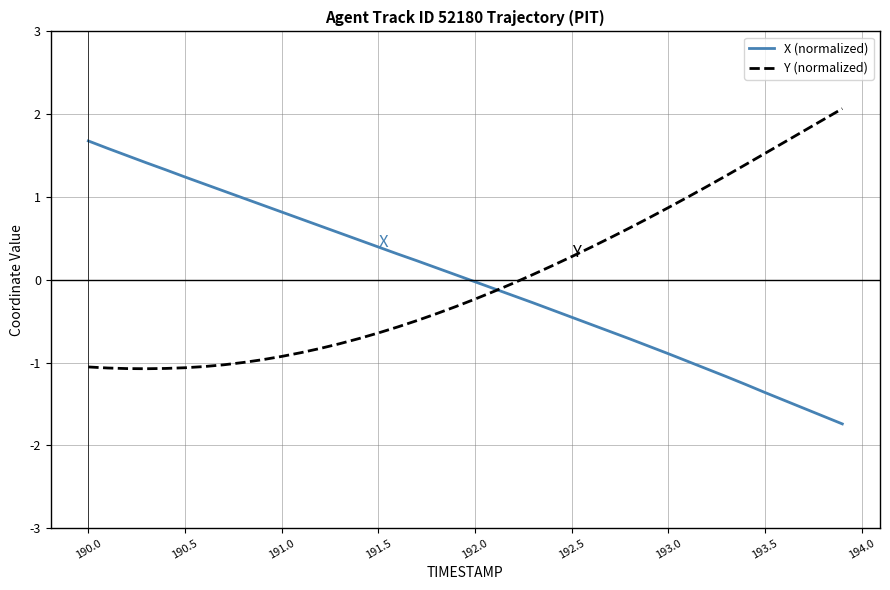

Rank the series by their maximum value, from lowest to highest.

X (normalized), Y (normalized)